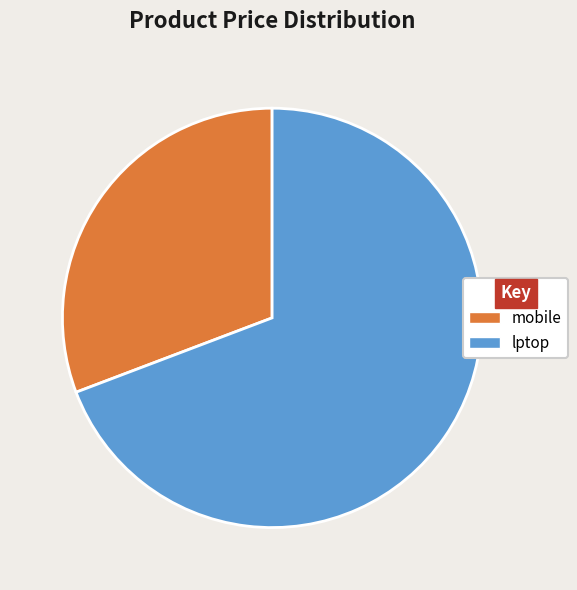

Which has a higher value, mobile or lptop?

lptop